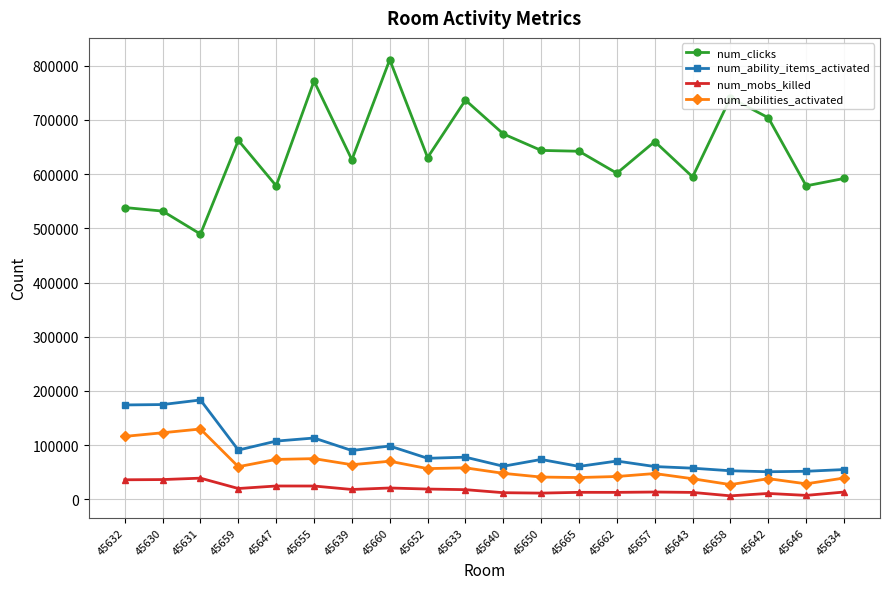

True or false: num_ability_items_activated has a value of 55126 at 45634.

True